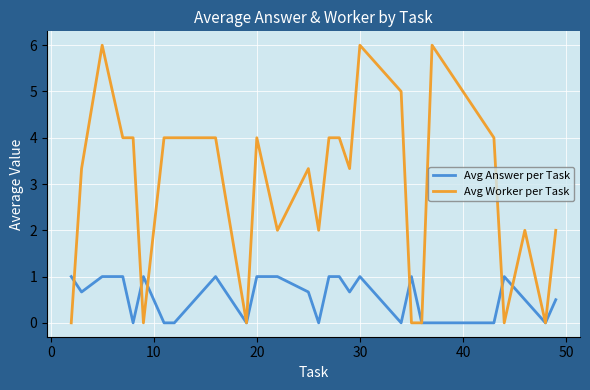

What is the highest value of the Avg Answer per Task series?

1.0